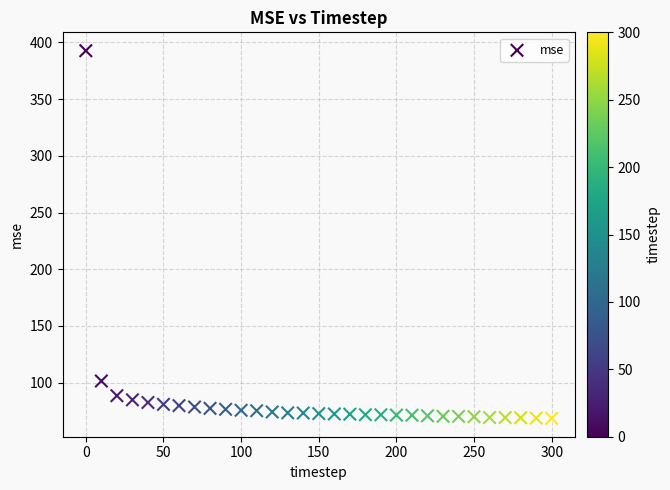

What Y value in the scatter plot is closest to 230?

101.4